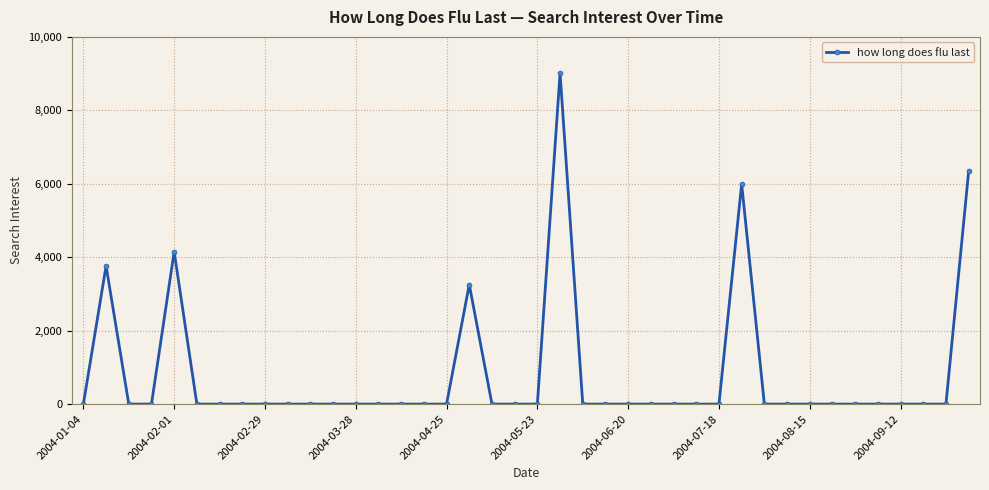

What is the greatest value displayed?

9015.0